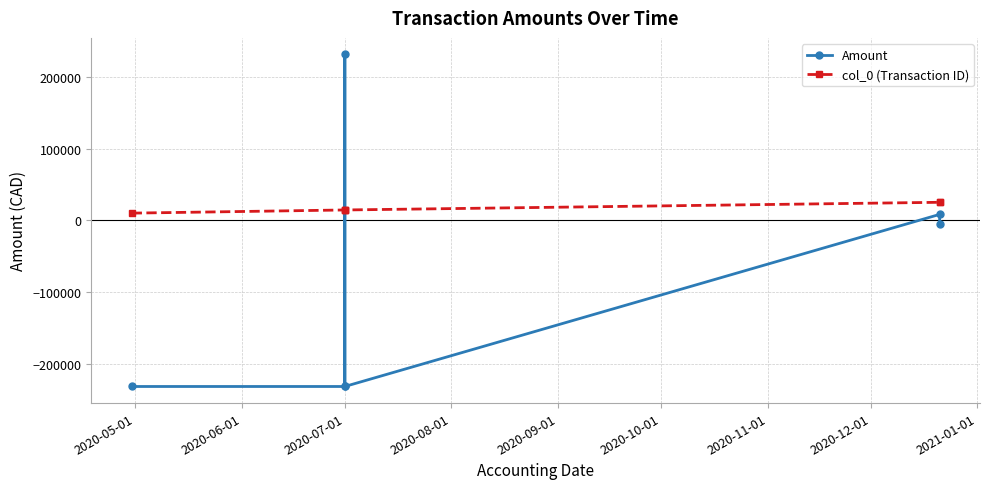

Is this an area chart (filled region under the line)?

No